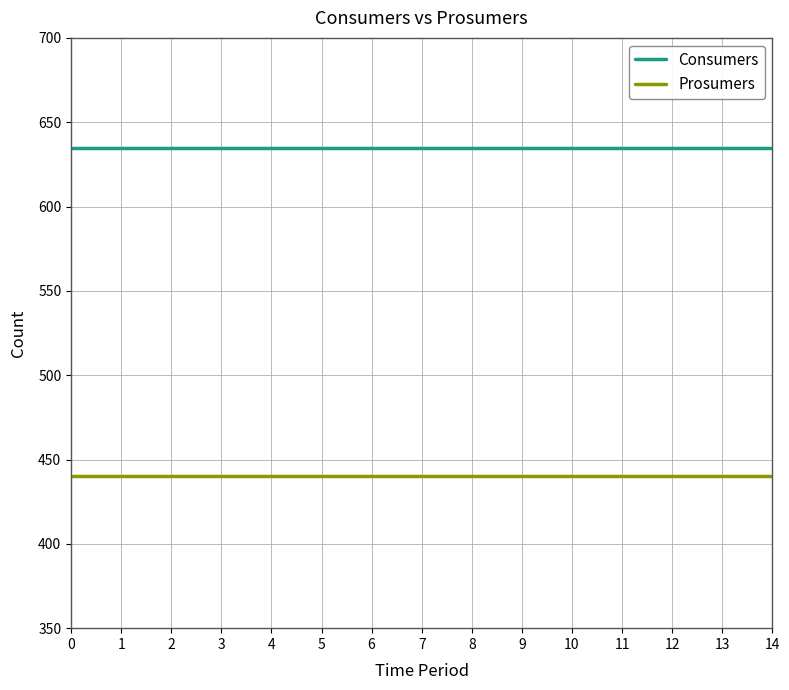

Is the value of Consumers at 8 greater than the value of Prosumers at 5?

Yes